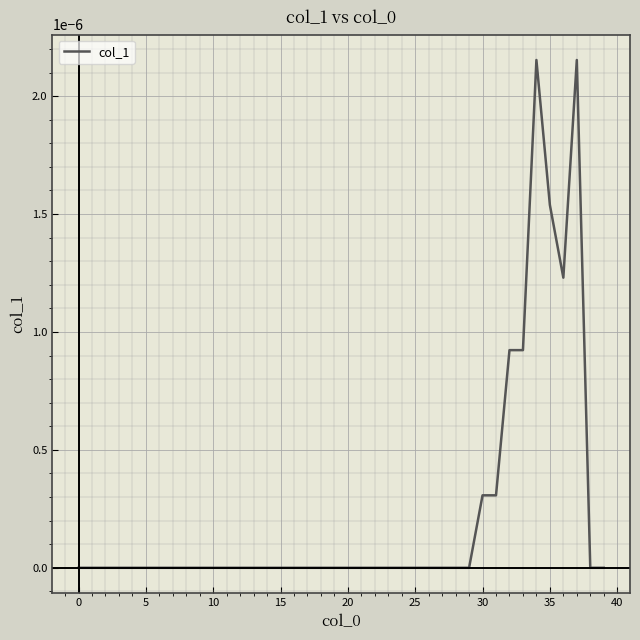

Count the values in the range 0 to 1.

40